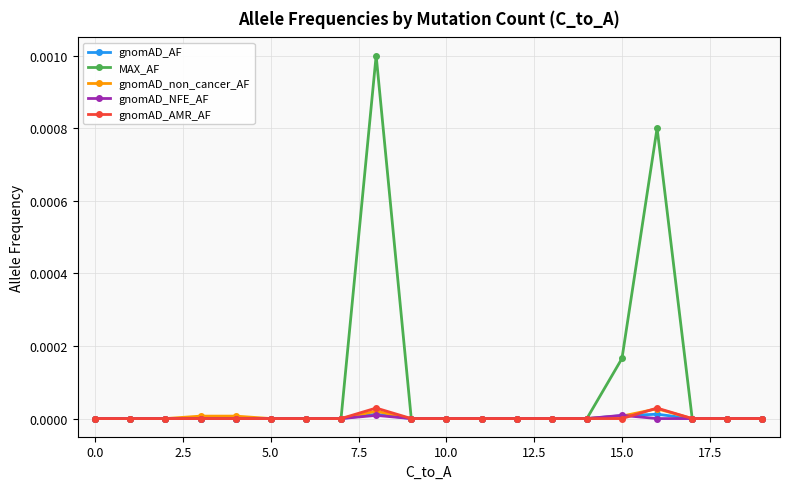

Which series has the widest spread of values?

MAX_AF